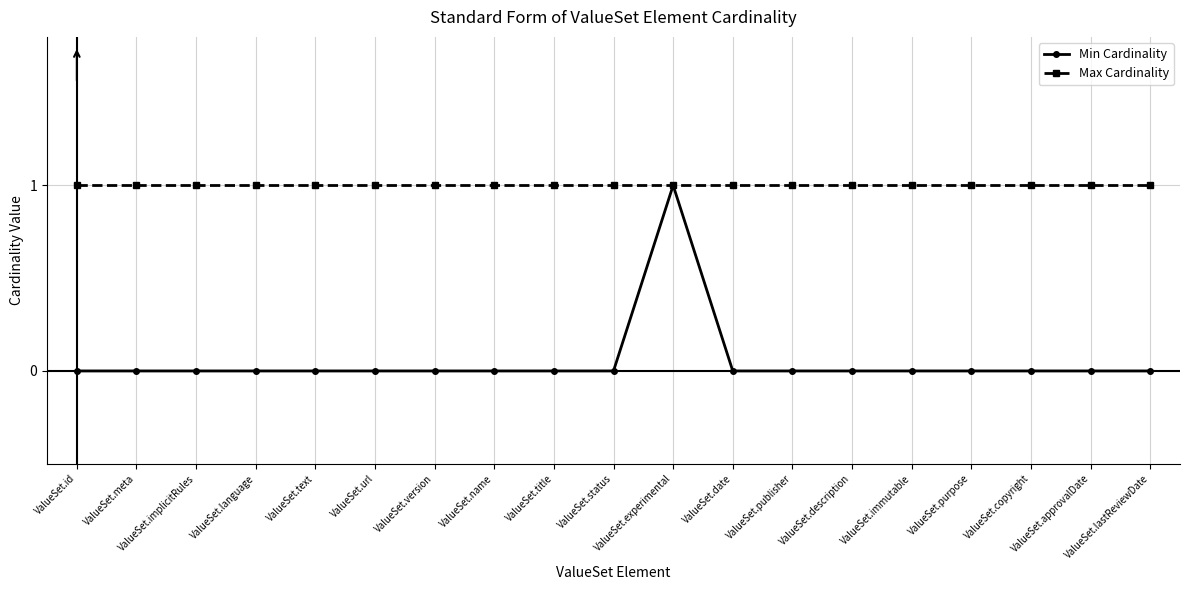

Which series has the largest total across all categories?

Max Cardinality